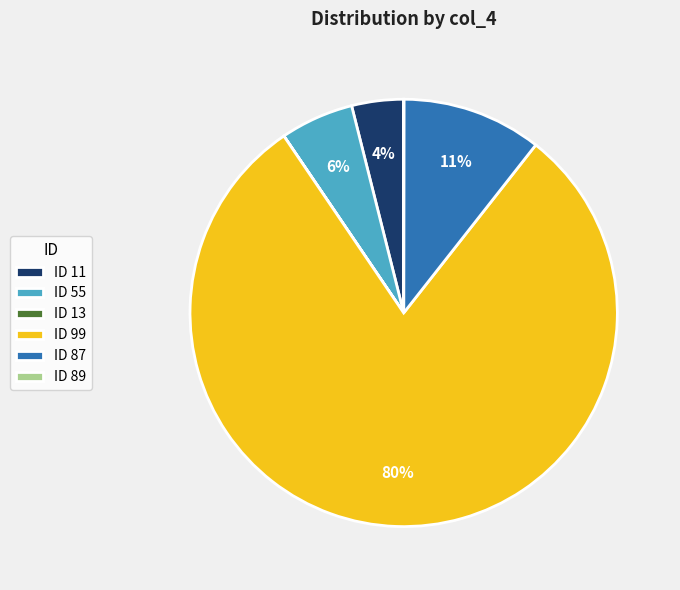

Is there any slice that represents more than half of the pie?

Yes